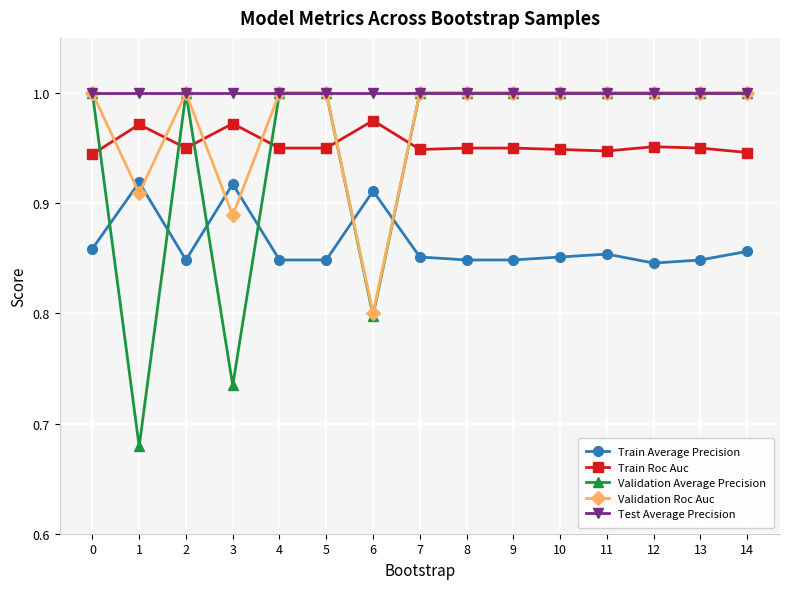

The Validation Average Precision series shows 0.3 at 2. True or false?

False